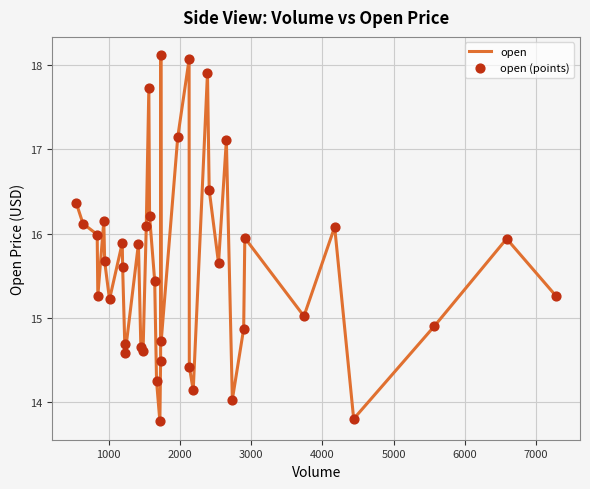

What is the maximum value shown in the chart?

18.1